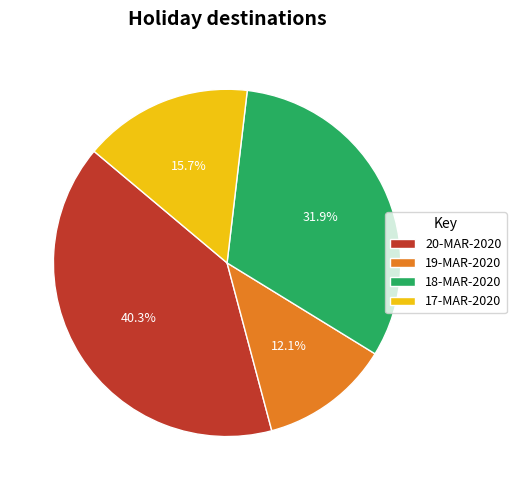

Is 18-MAR-2020 the majority of the pie?

No